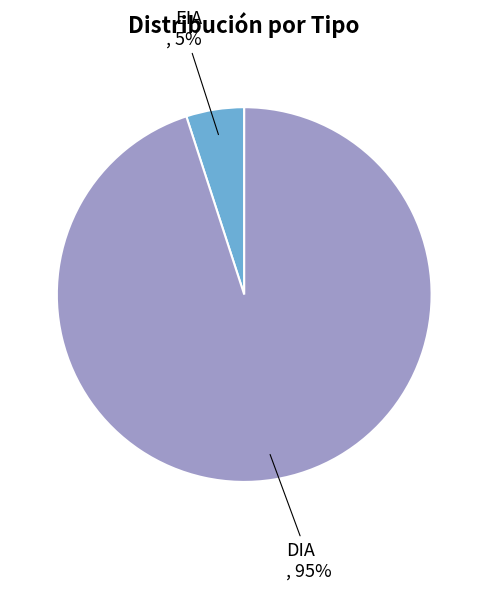

Which category has the smallest portion of the pie?

EIA